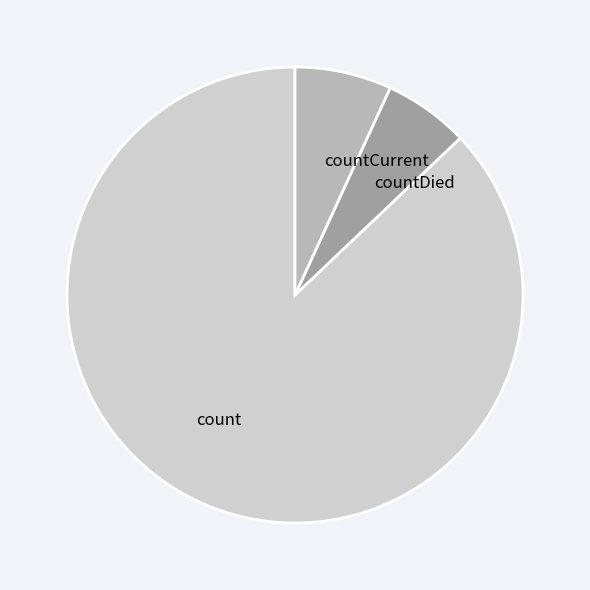

Between countDied and count, which is larger?

count